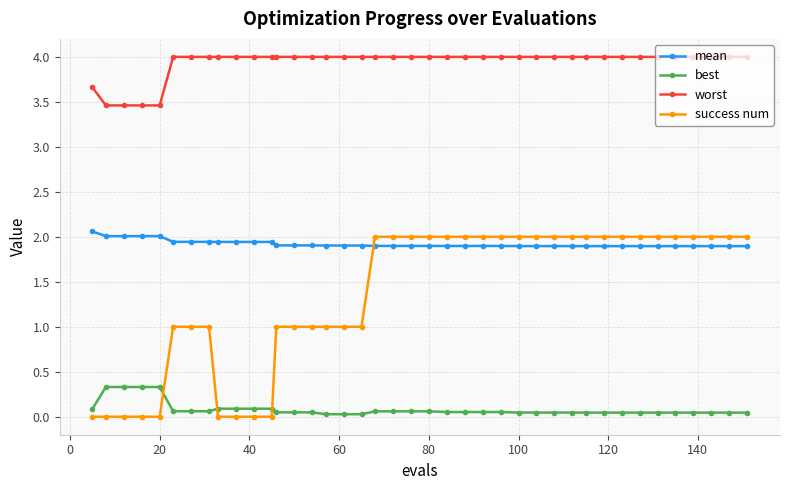

What is the value of the success num point at the 16th from the left?

1.0